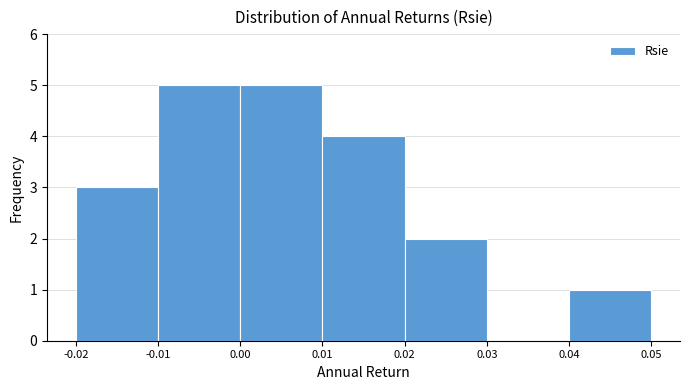

Reading left to right, list every bar in this chart as the range it spans on the x-axis followed by its height. The values are not printed on the chart, so give them approximately, as read against the axis.

-0.02 to -0.01: 3
-0.01 to 0.00: 5
0.00 to 0.01: 5
0.01 to 0.02: 4
0.02 to 0.03: 2
0.03 to 0.04: 0
0.04 to 0.05: 1